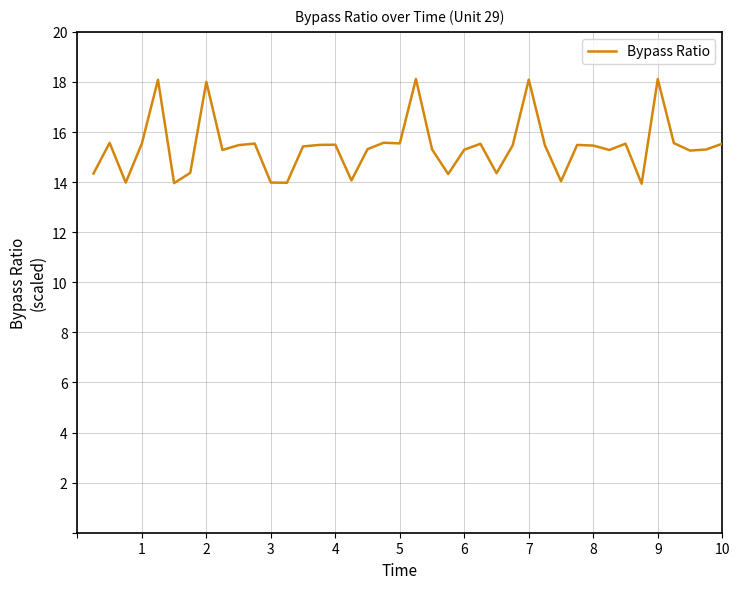

What is the maximum value shown in the chart?

18.1